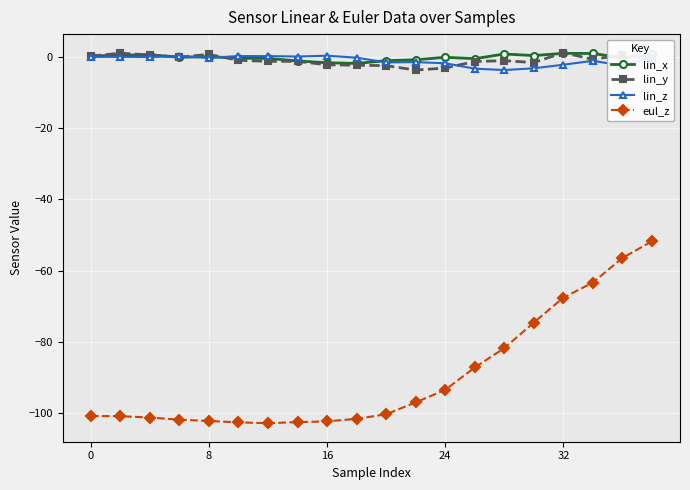

True or false: eul_z and lin_x cross at least once.

False